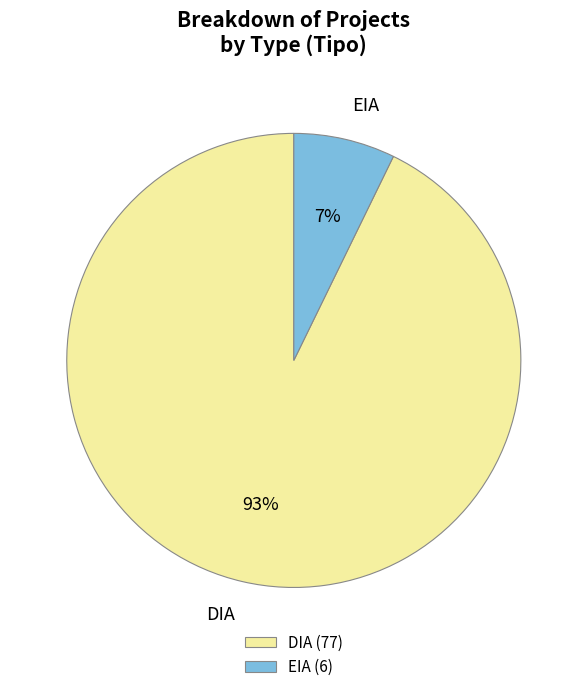

How many segments does this pie chart have?

2